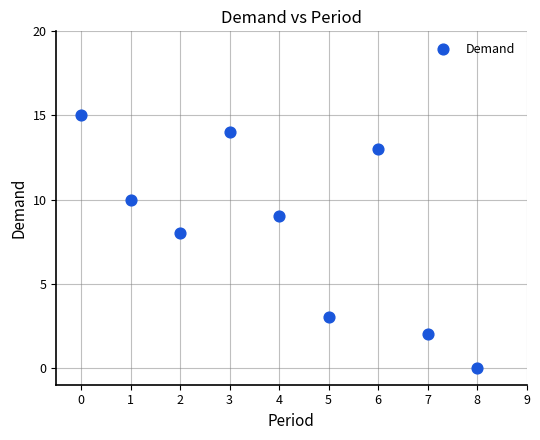

What is the average Y value?

8